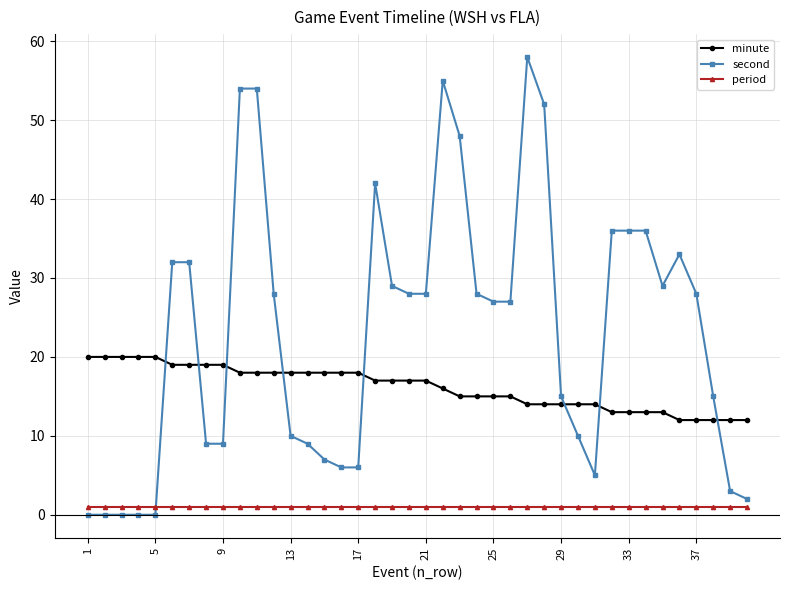

List the series in order of their peak value, lowest first.

period, minute, second